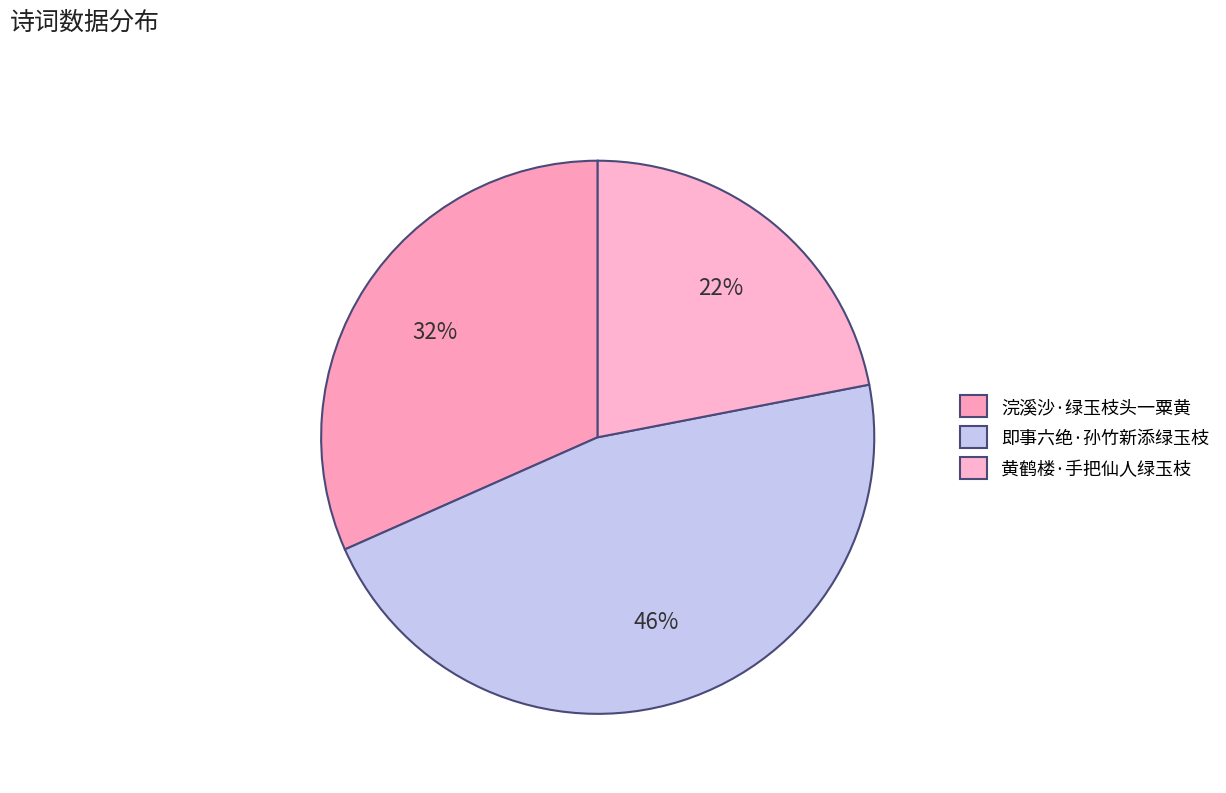

Which slice is the largest?

即事六绝·孙竹新添绿玉枝